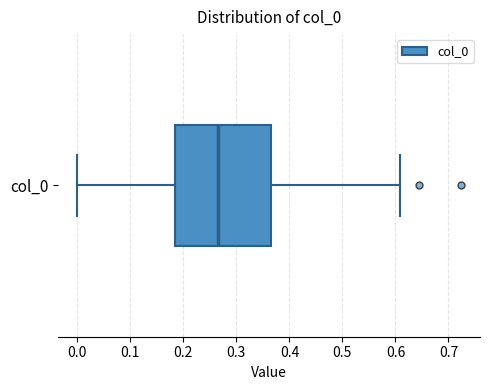

Where does the right whisker of the box for col_0 end on the x-axis? The values are not printed on the chart, so give them approximately, as read against the axis.

0.61